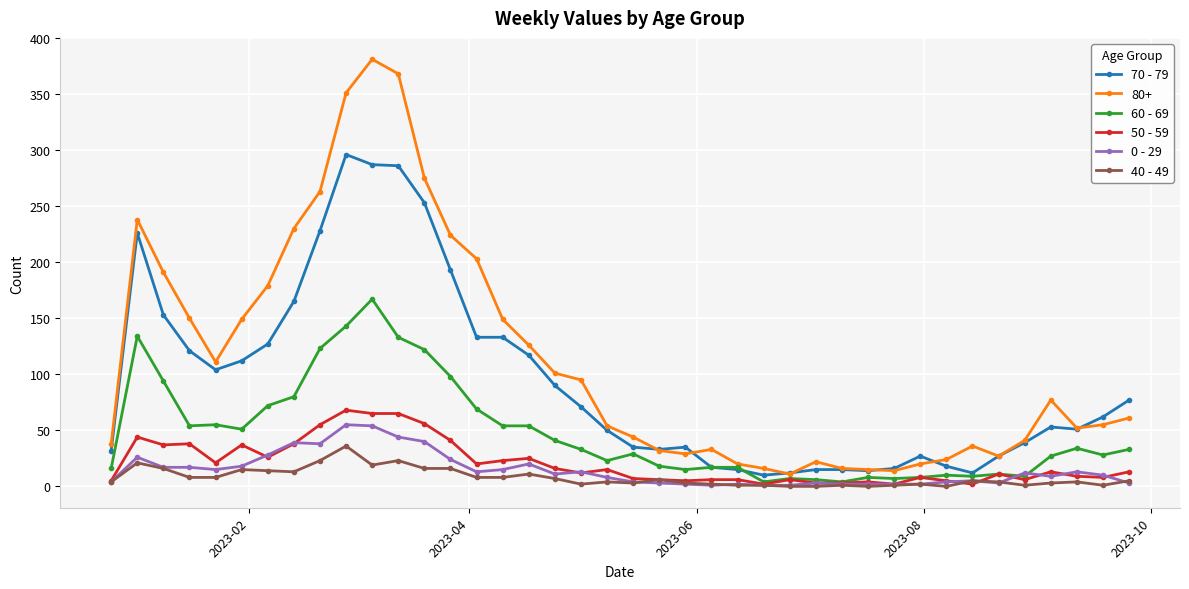

True or false: 0 - 29 and 80+ cross at least once.

False